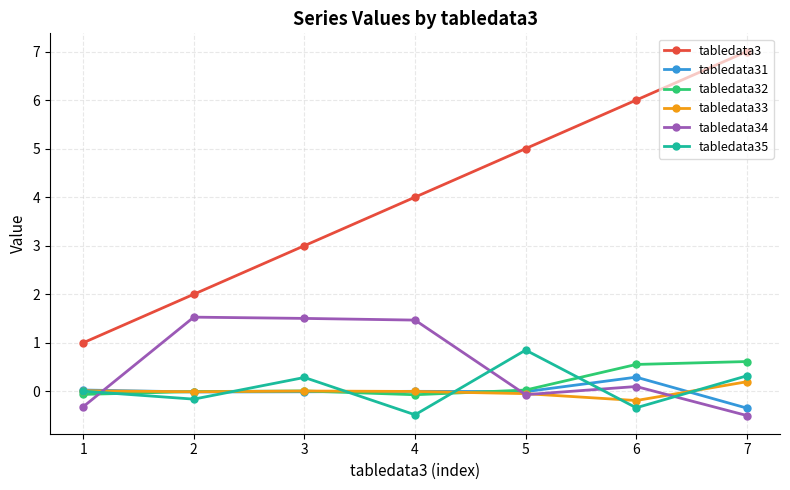

Which category has the highest value across all series?

7